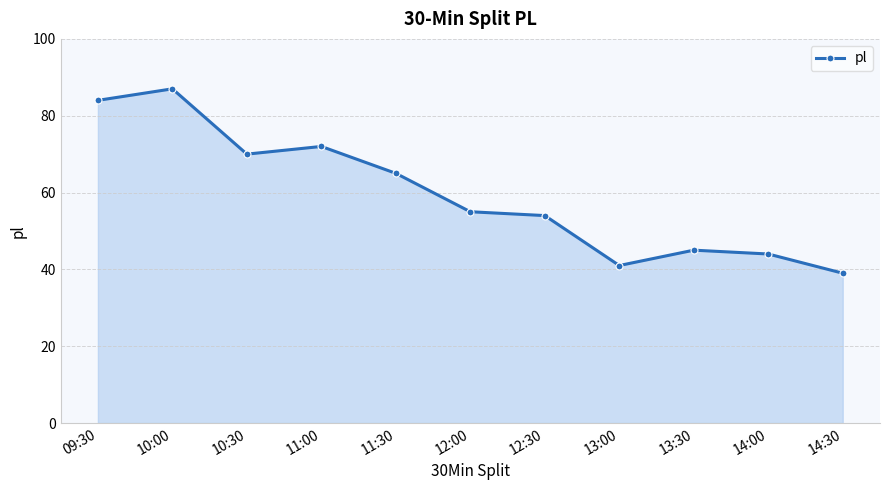

How many values are below 55?

5